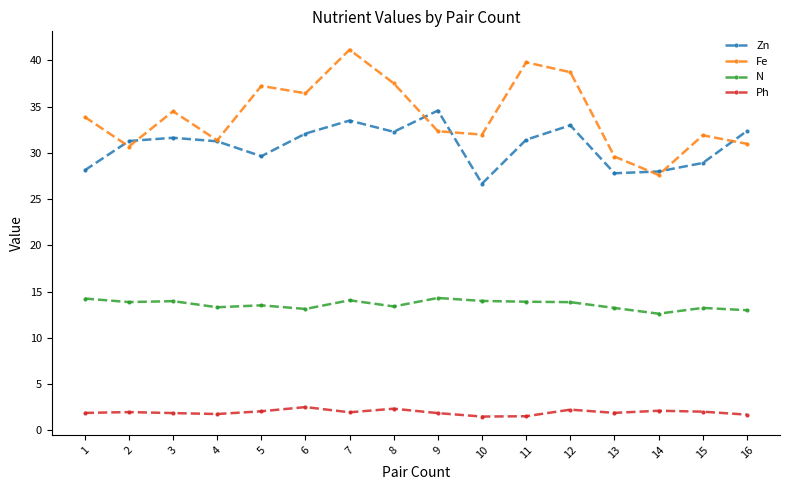

What is the sum of the Ph values at 8 and 12?

4.5